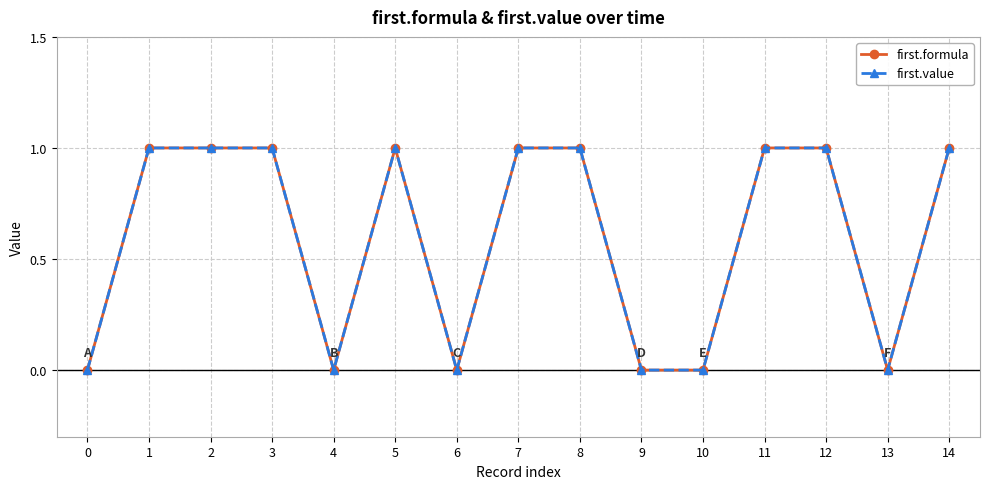

Is it true that first.value equals 1 at 14?

False